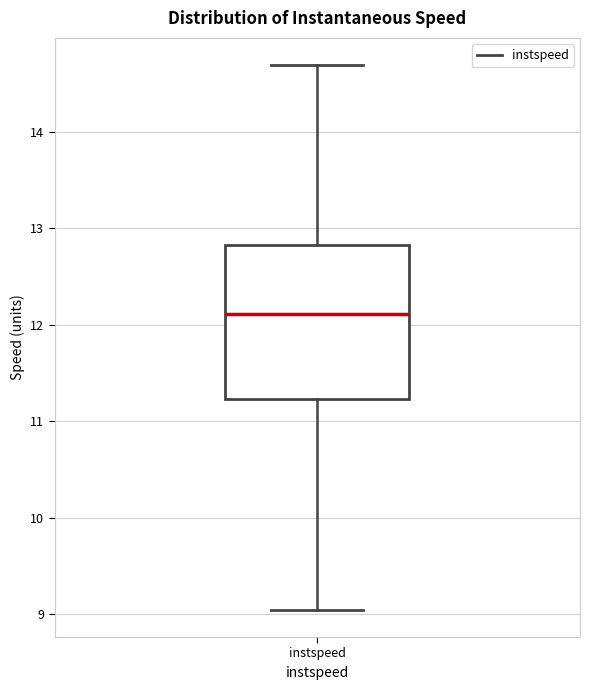

Where is the lower edge of the box for instspeed on the y-axis? The values are not printed on the chart, so give them approximately, as read against the axis.

11.2